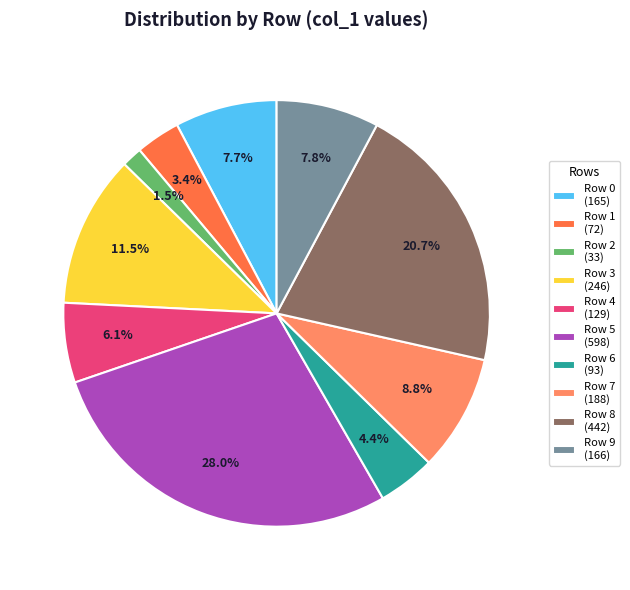

Is there any slice that represents more than half of the pie?

No